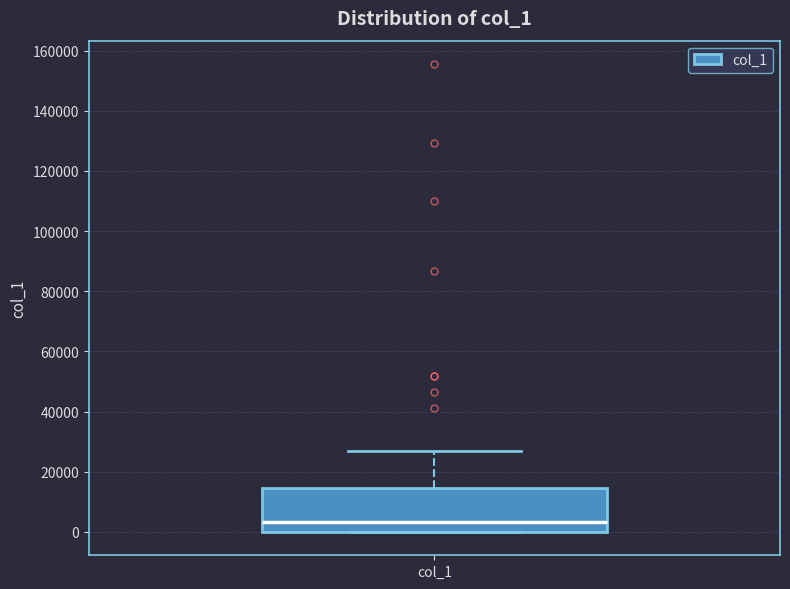

Where is the upper edge of the box for col_1 on the y-axis? The values are not printed on the chart, so give them approximately, as read against the axis.

14000